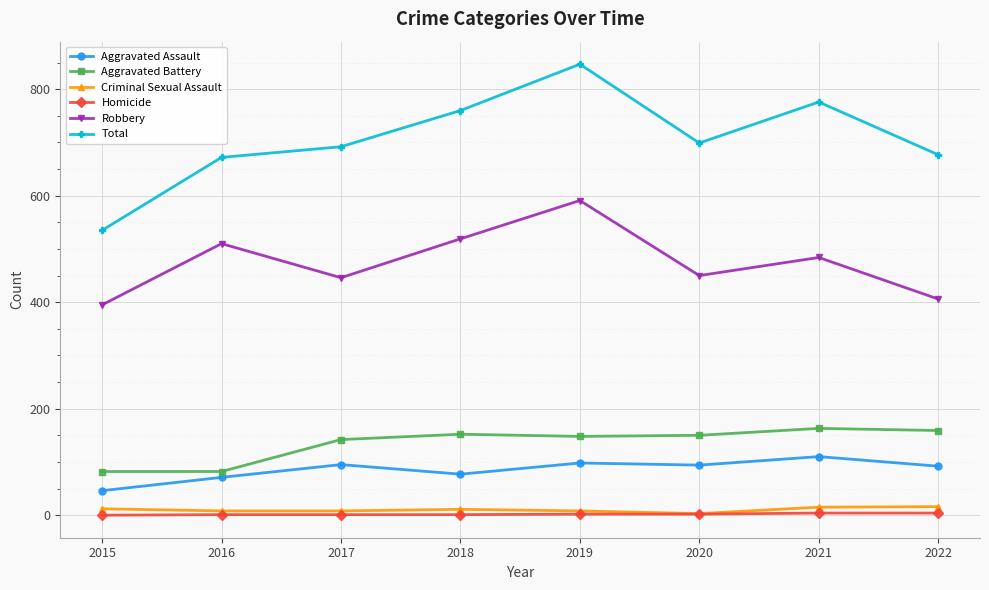

What is the total value across all series at 2019?

1694